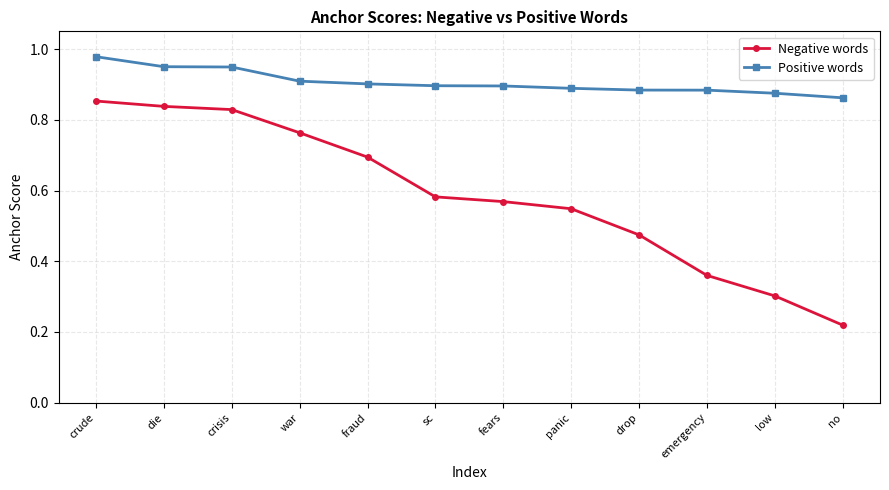

Where is Positive words nearest to the value 0?

no